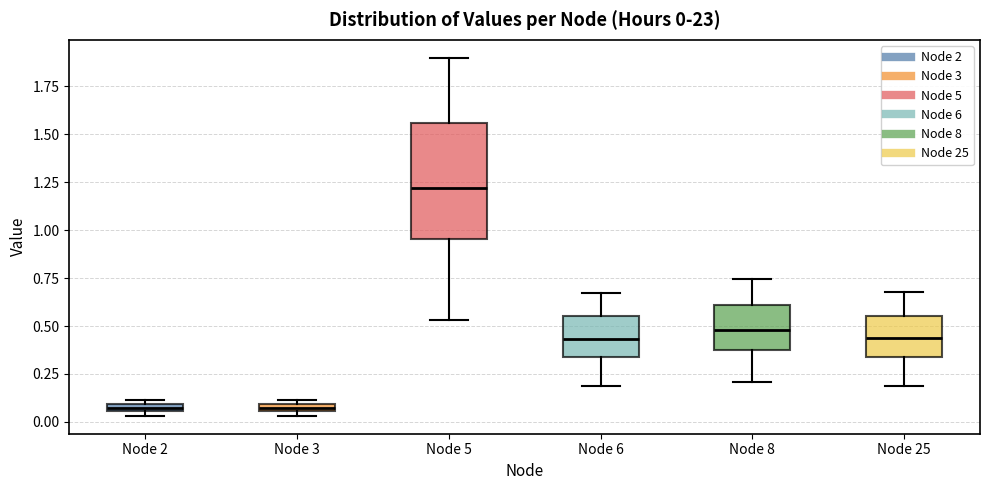

Which box is the tallest, from its lower edge to its upper edge?

Node 5